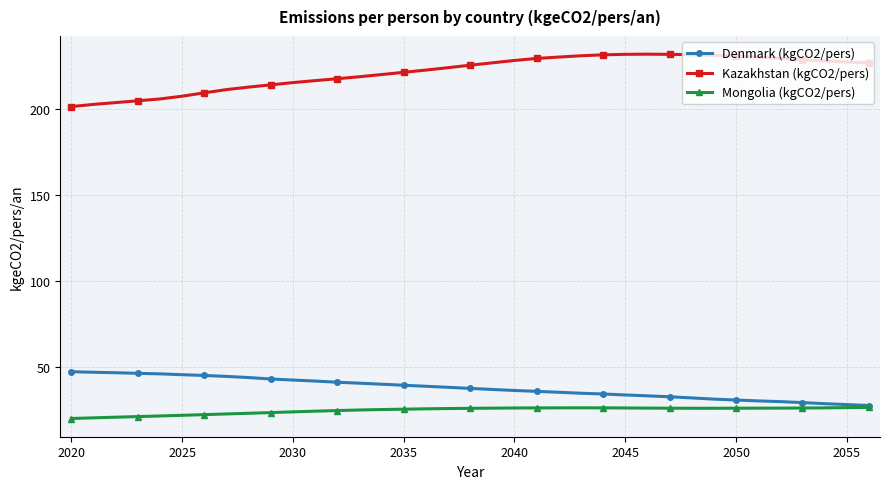

What is the minimum value for Kazakhstan (kgCO2/pers)?

201.2